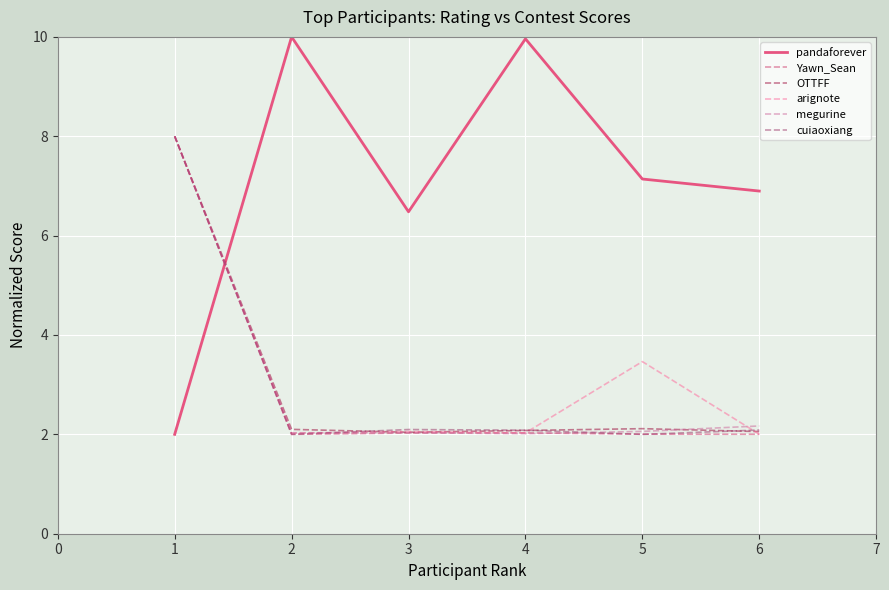

What is the difference between the maximum and minimum values in the arignote series?

6.0